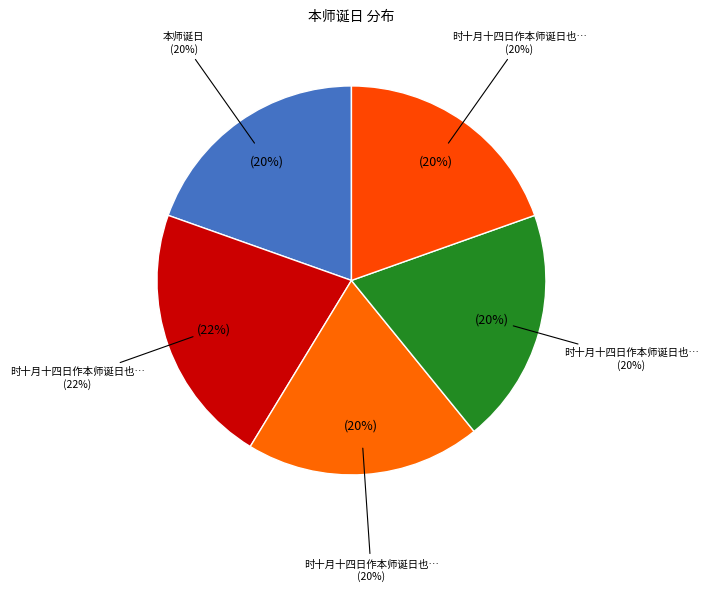

What percentage is NOT represented by 时十月十四日作本师诞日也 其三?

80.4%